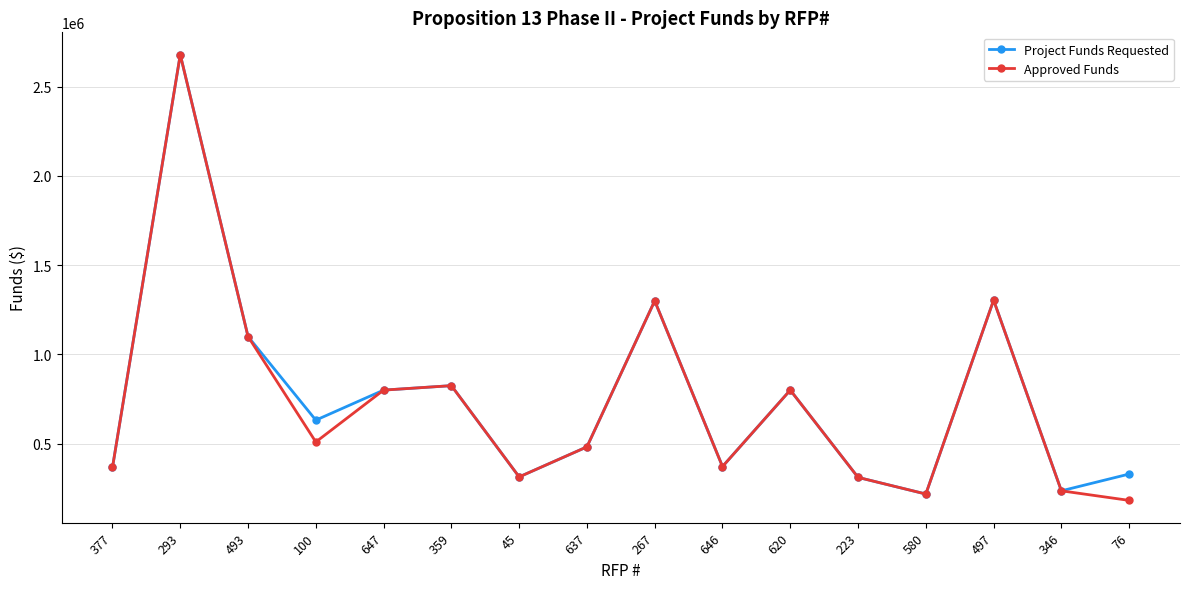

At which category is the sum across all series the highest?

293